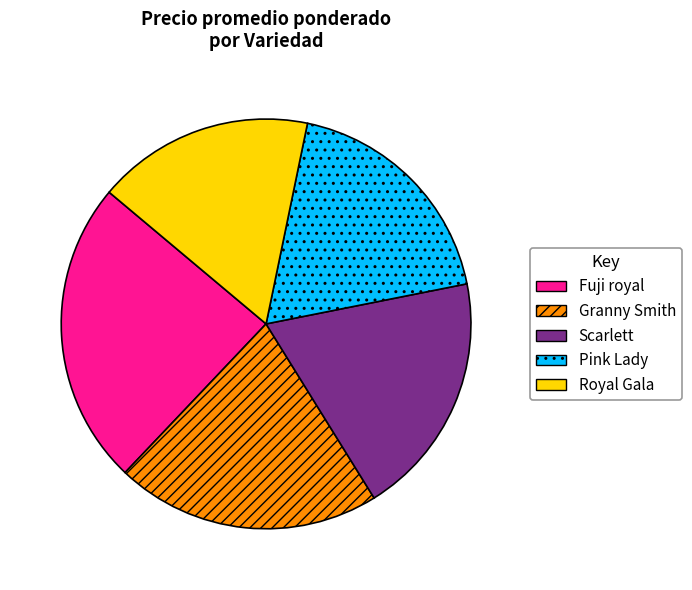

True or false: Fuji royal accounts for 1% of the total.

False